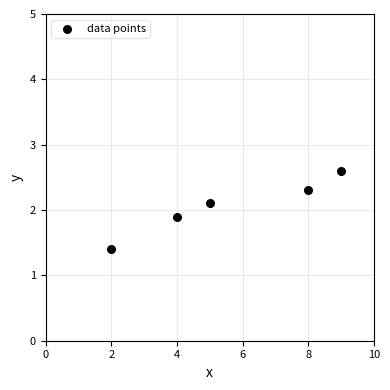

What is the range of X values (max minus min)?

7.0